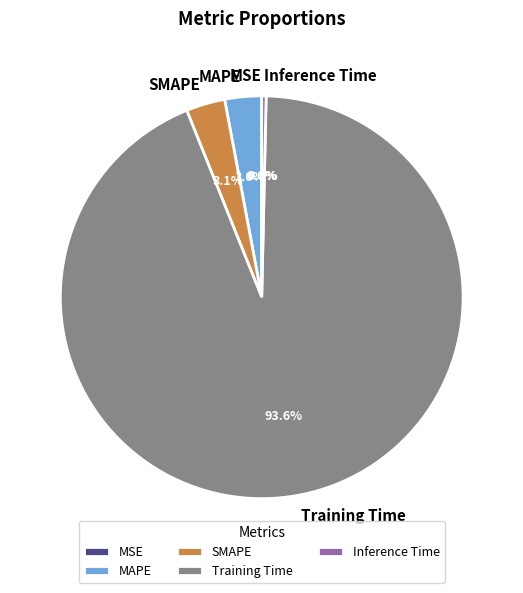

Combined, what portion of the pie is MAPE and Inference Time?

3.3%